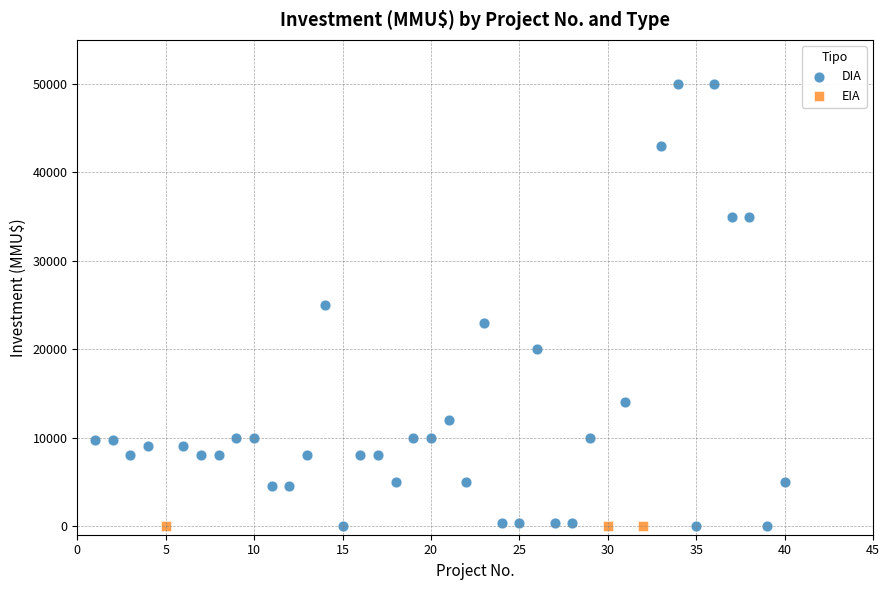

Which series contains the highest Y value?

DIA